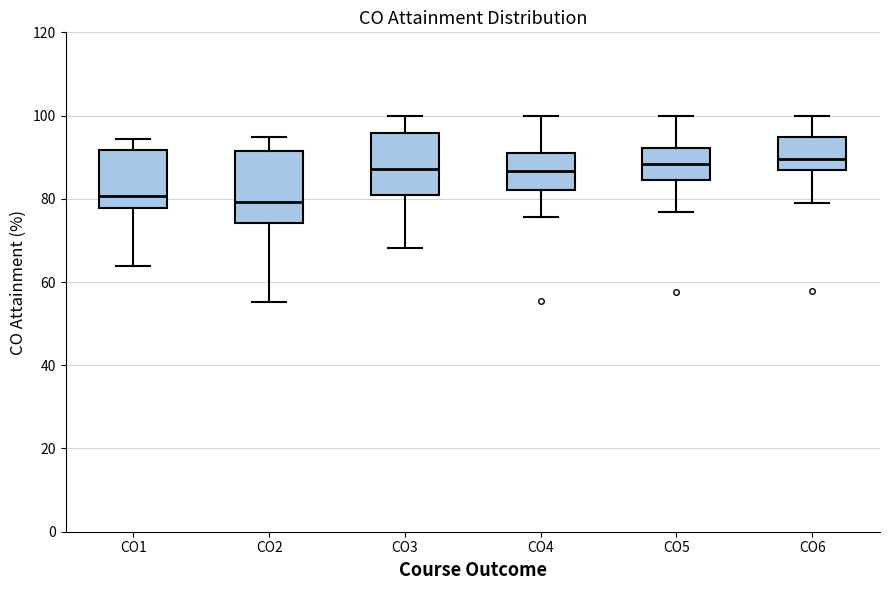

Reading left to right, read every box against the y-axis: the position of its median line, the range the box covers, and the ends of its whiskers. The values are not printed on the chart, so give them approximately, as read against the axis.

CO1: median 80, box 78 to 92, whiskers 64 to 94
CO2: median 80, box 74 to 92, whiskers 56 to 94
CO3: median 88, box 80 to 96, whiskers 68 to 100
CO4: median 86, box 82 to 92, whiskers 76 to 100
CO5: median 88, box 84 to 92, whiskers 76 to 100
CO6: median 90, box 86 to 94, whiskers 78 to 100